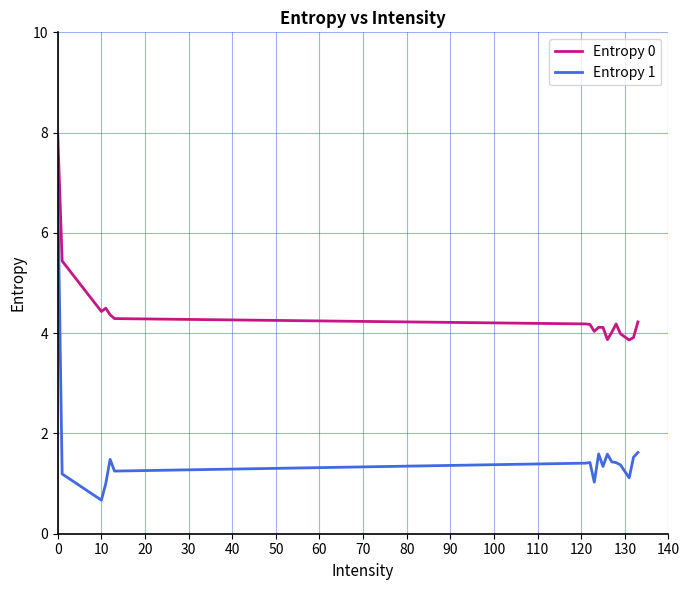

What are all the series names shown in the legend?

Entropy 0, Entropy 1